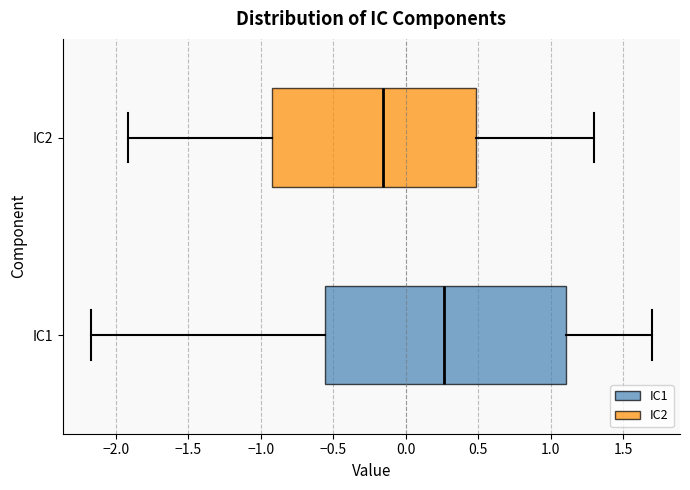

Comparing the boxes themselves (not the whiskers), which one is the widest?

IC1